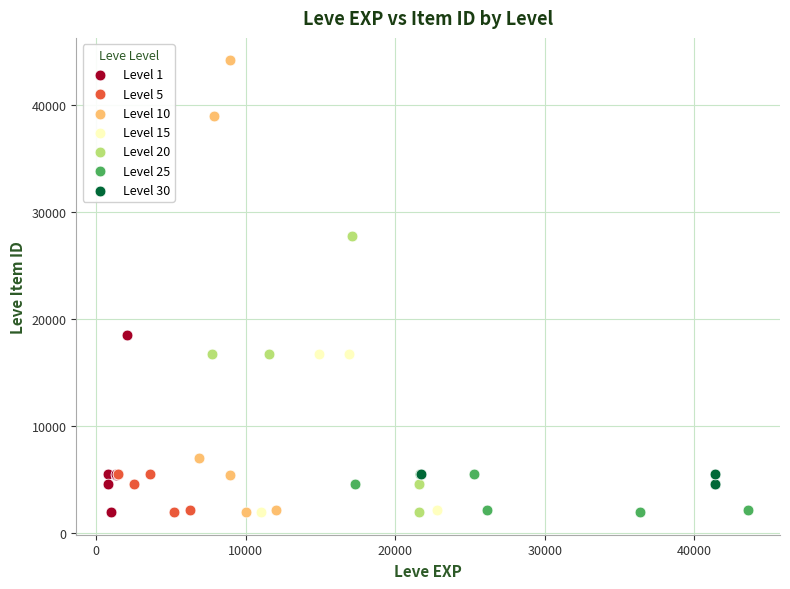

Which series reaches the maximum Y coordinate?

Level 10